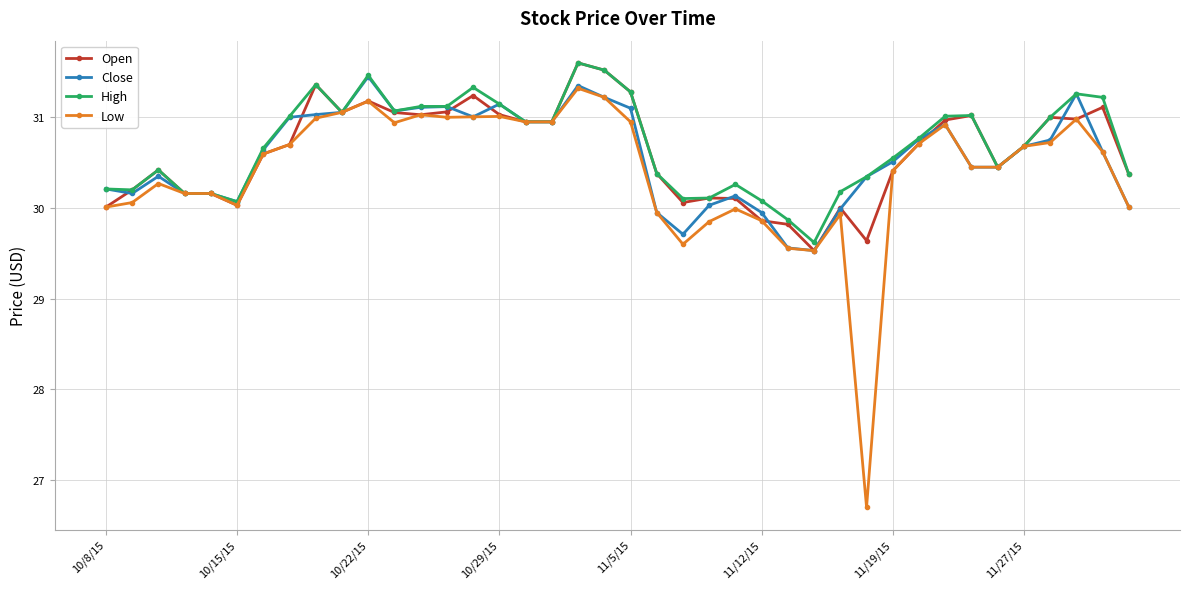

List the series in order of their overall mean, highest first.

High, Open, Close, Low